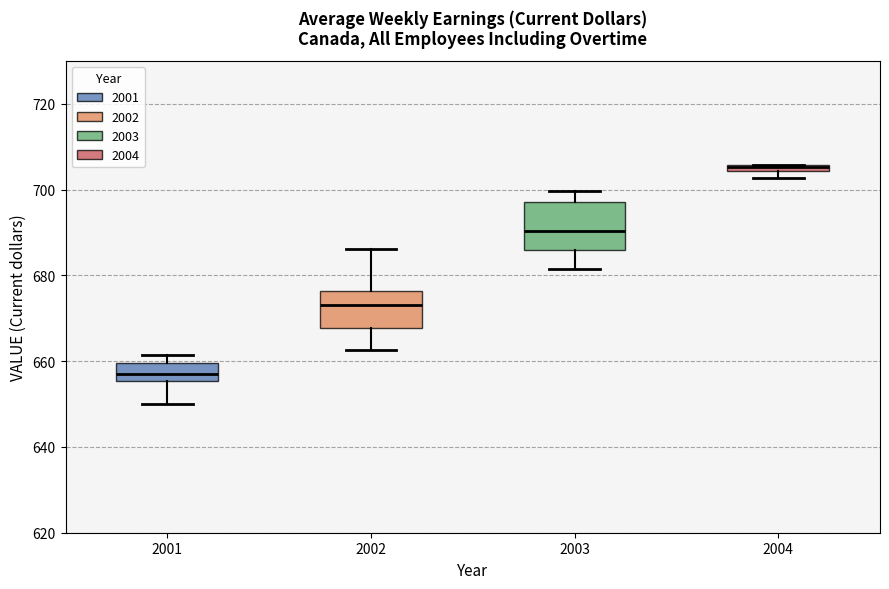

Comparing the boxes themselves (not the whiskers), which one is the tallest?

2003